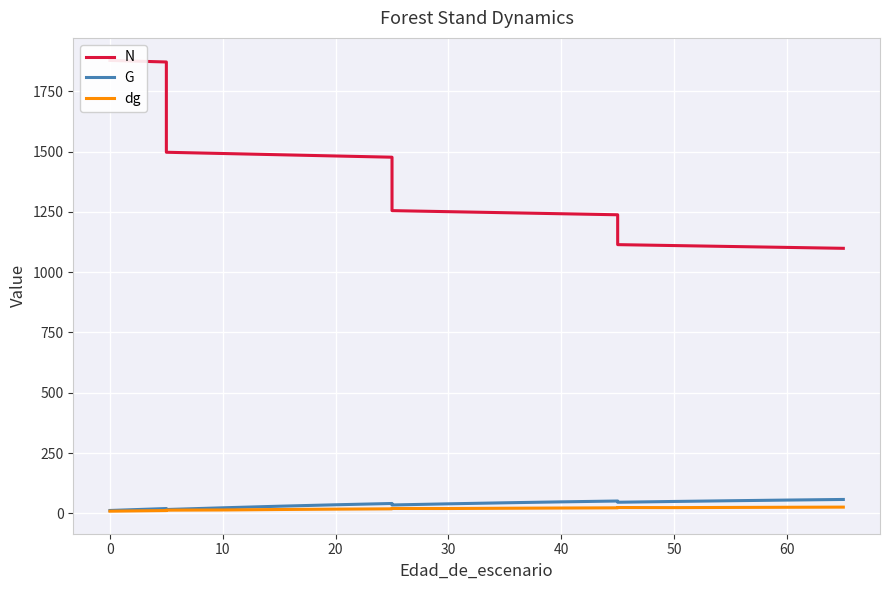

What is the average value of the G series?

34.5